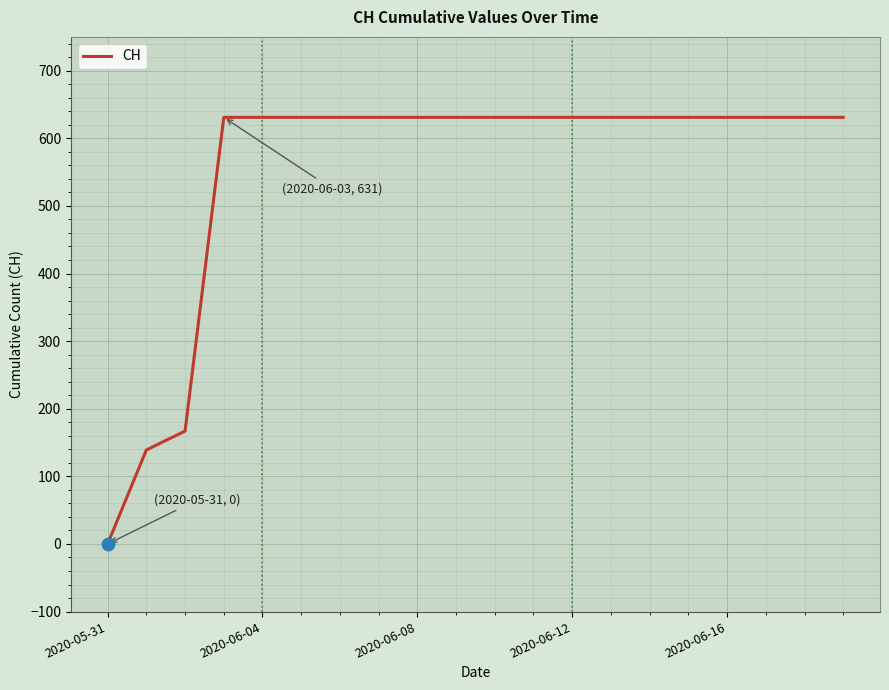

What is the greatest value displayed?

631